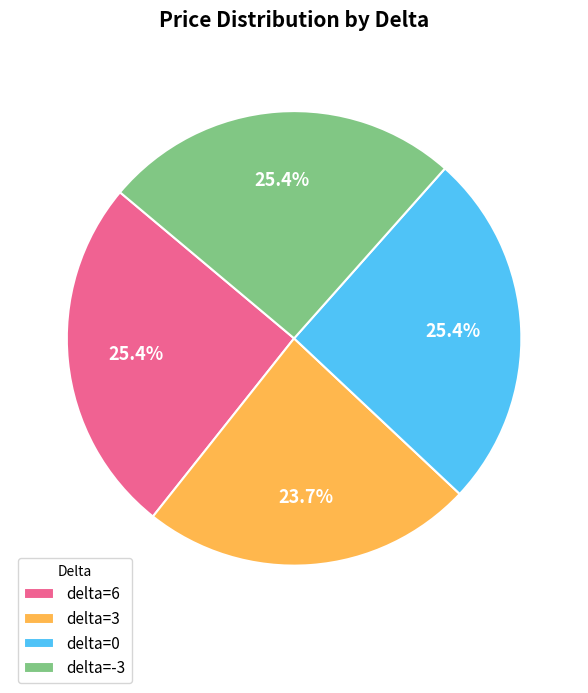

To the nearest percent, what is the difference between the largest and smallest slice percentages?

2%